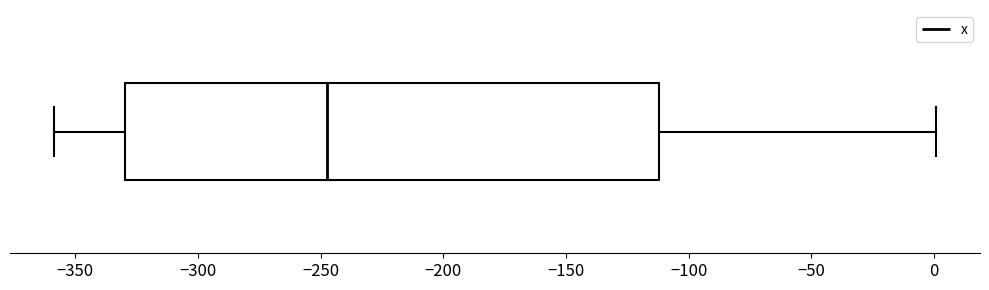

Read this box plot against the x-axis: the position of the median line, the range covered by the box, and the ends of both whiskers. The values are not printed on the chart, so give them approximately, as read against the axis.

median -245, box -330 to -110, whiskers -360 to 0